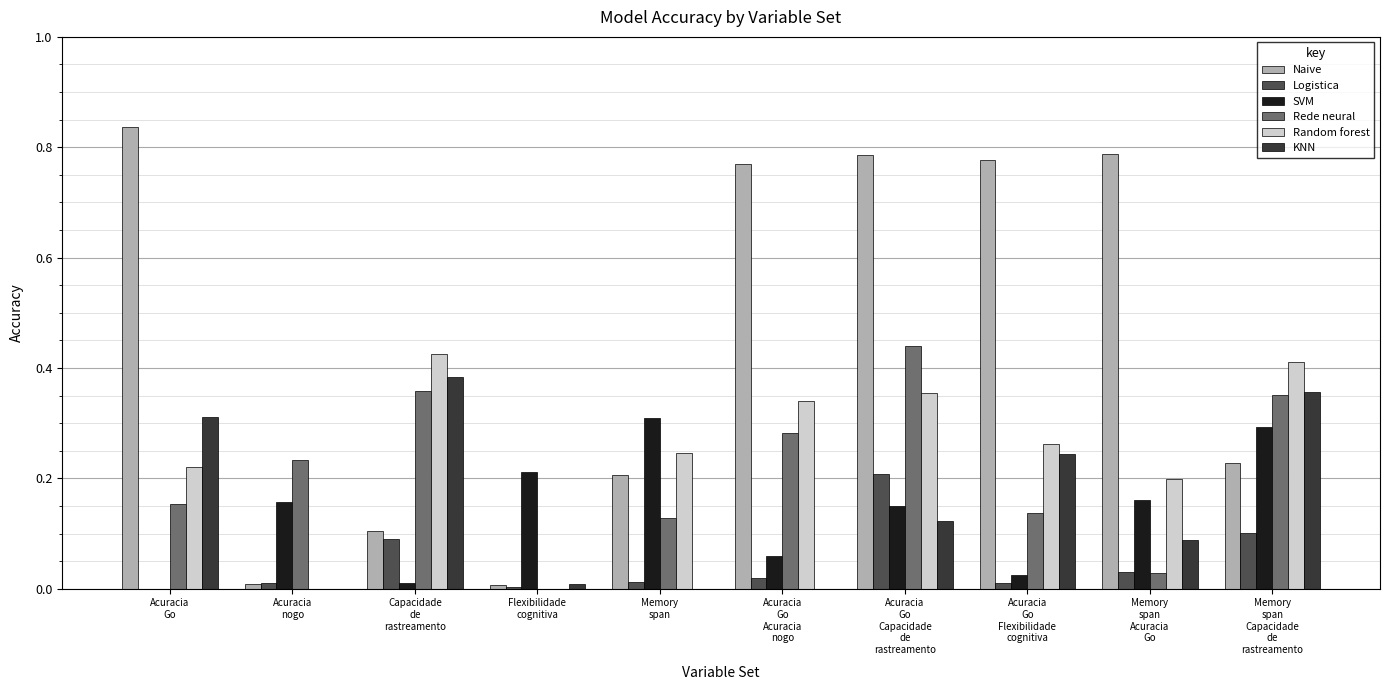

Are the bars horizontal?

No